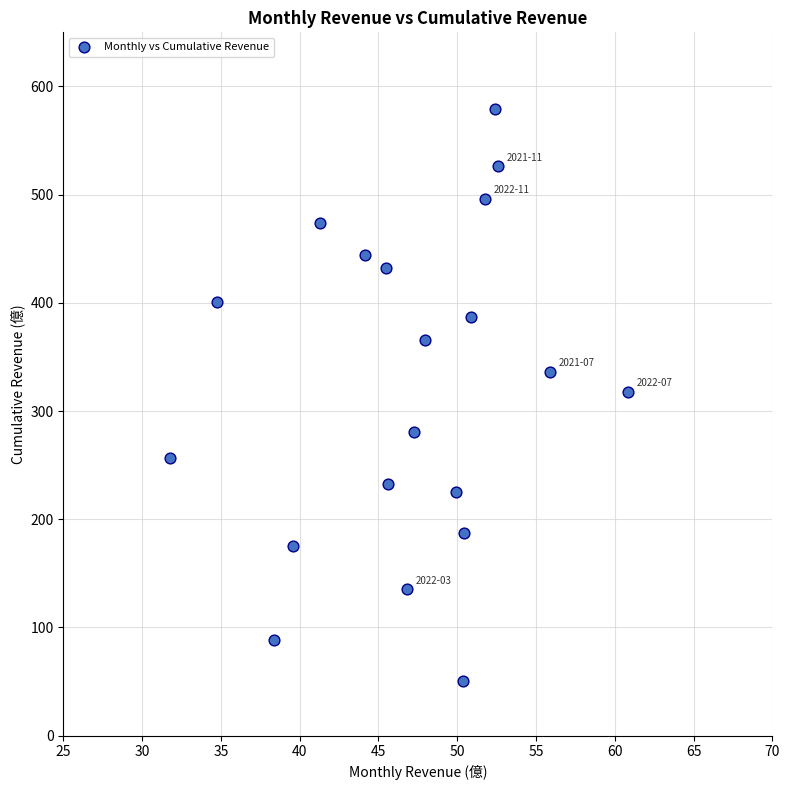

What is the range of Y values (max minus min)?

528.3